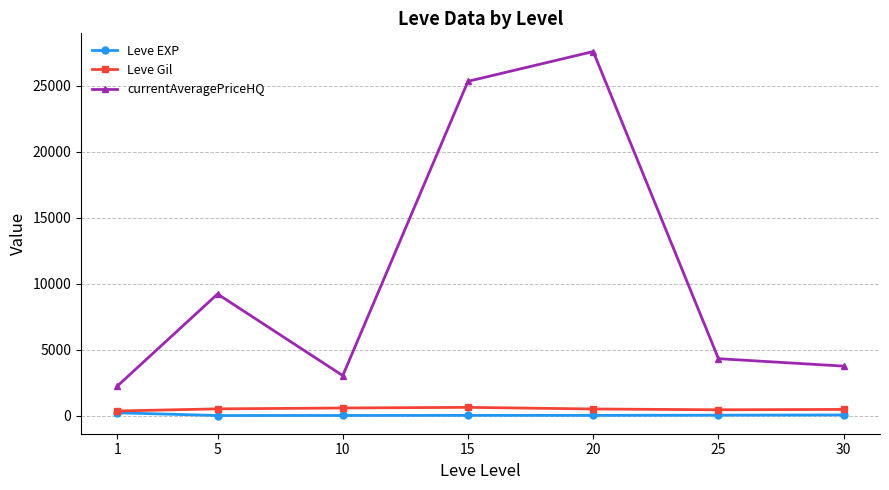

What is the difference between the maximum and minimum values in the currentAveragePriceHQ series?

25368.5